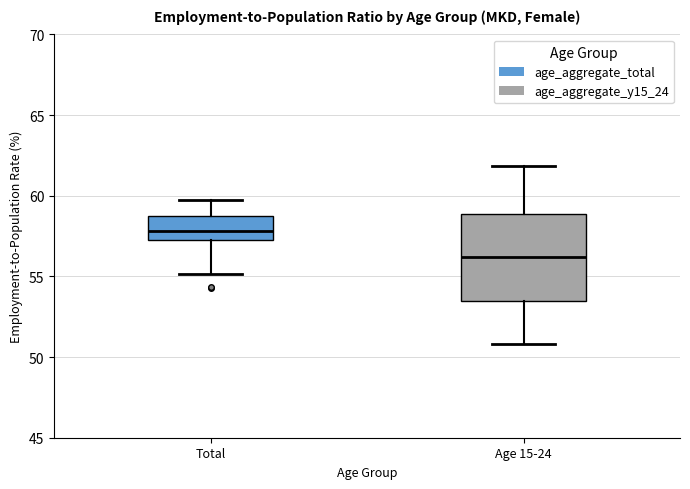

Which box has the lowest median line?

Age 15-24